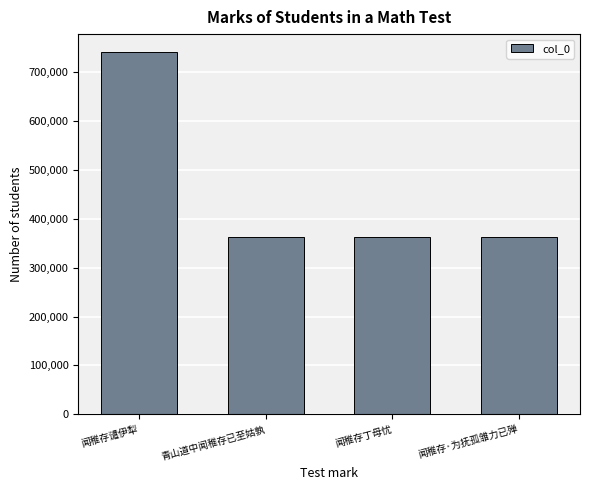

How many values are below 362850?

2